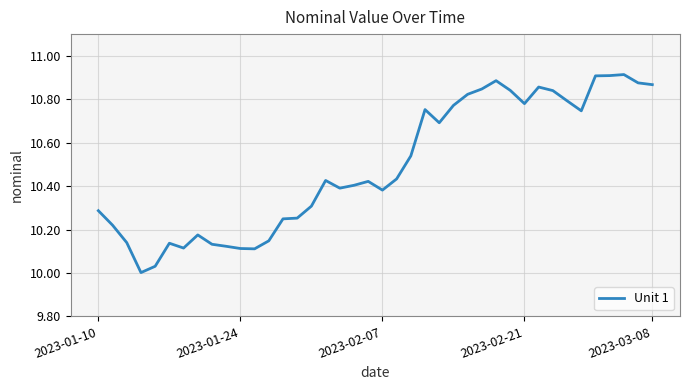

What is the difference between the maximum and minimum values?

0.9